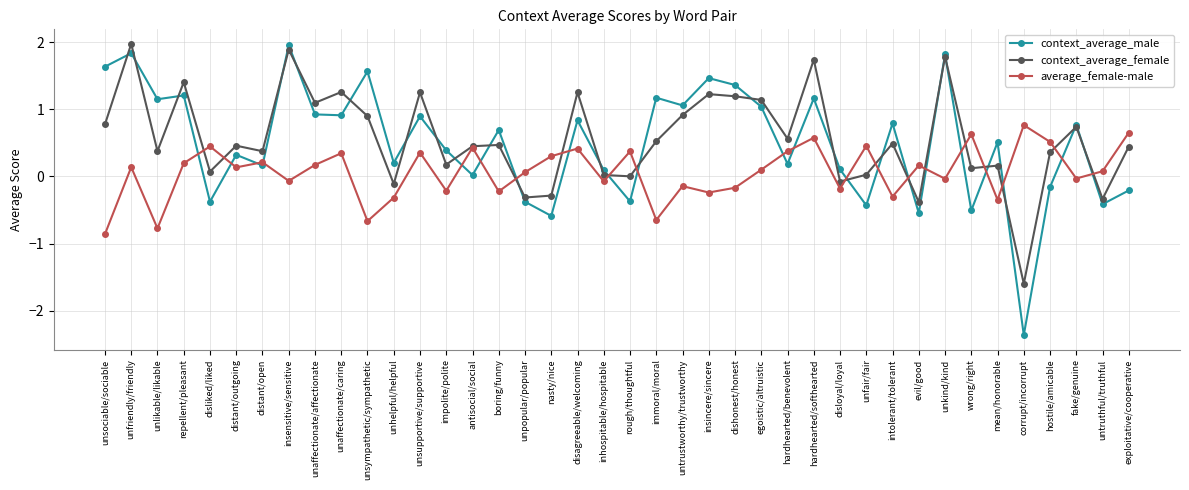

The value of context_average_female at mean/honorable is 0.2. True or false?

True